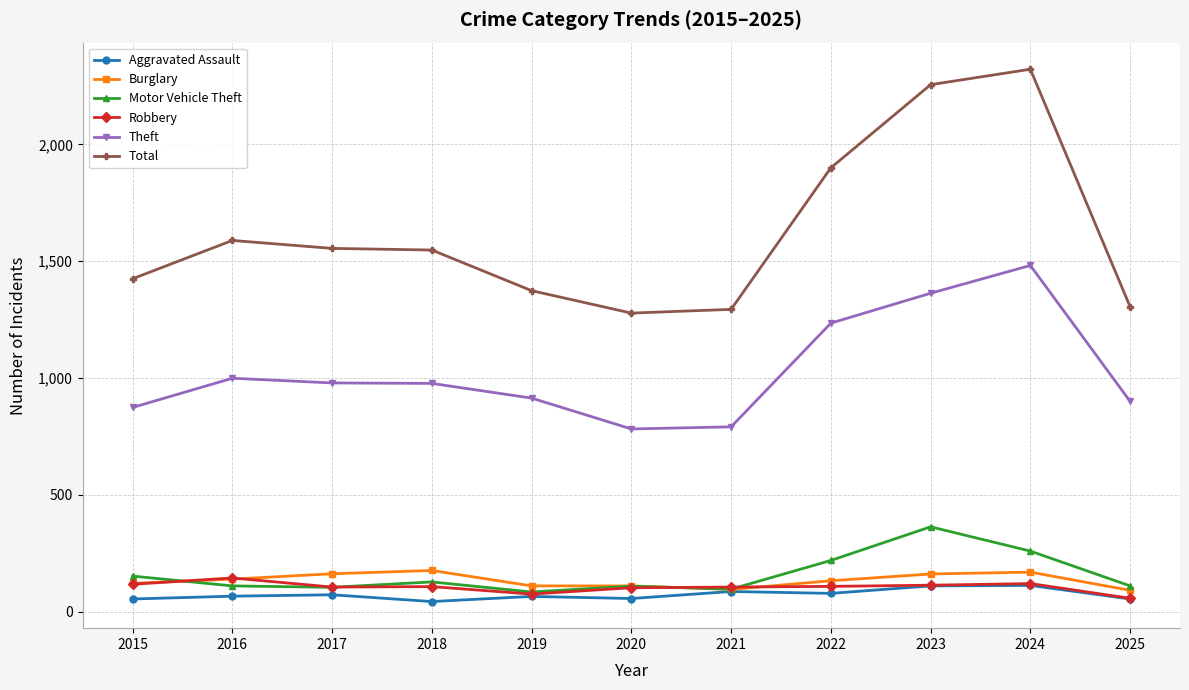

What is the sum of the Motor Vehicle Theft values at 2015 and 2025?

262